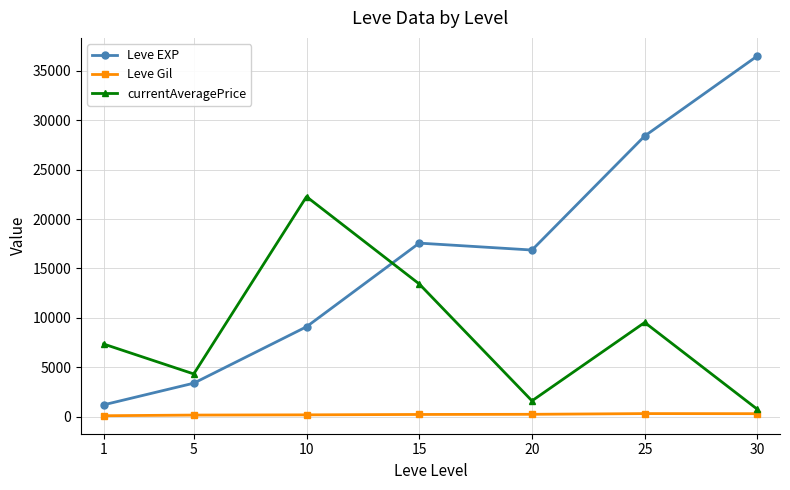

How many distinct data groups are displayed?

3